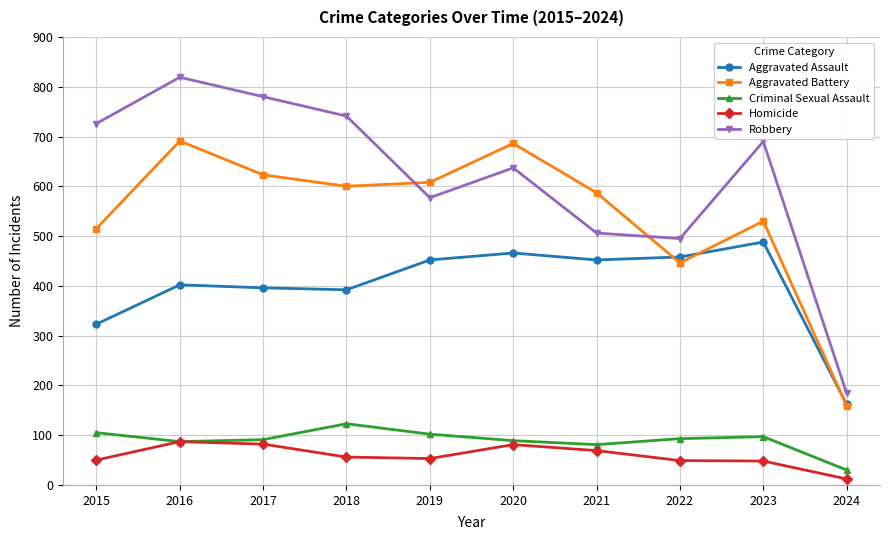

At which label does Robbery reach its peak?

2016